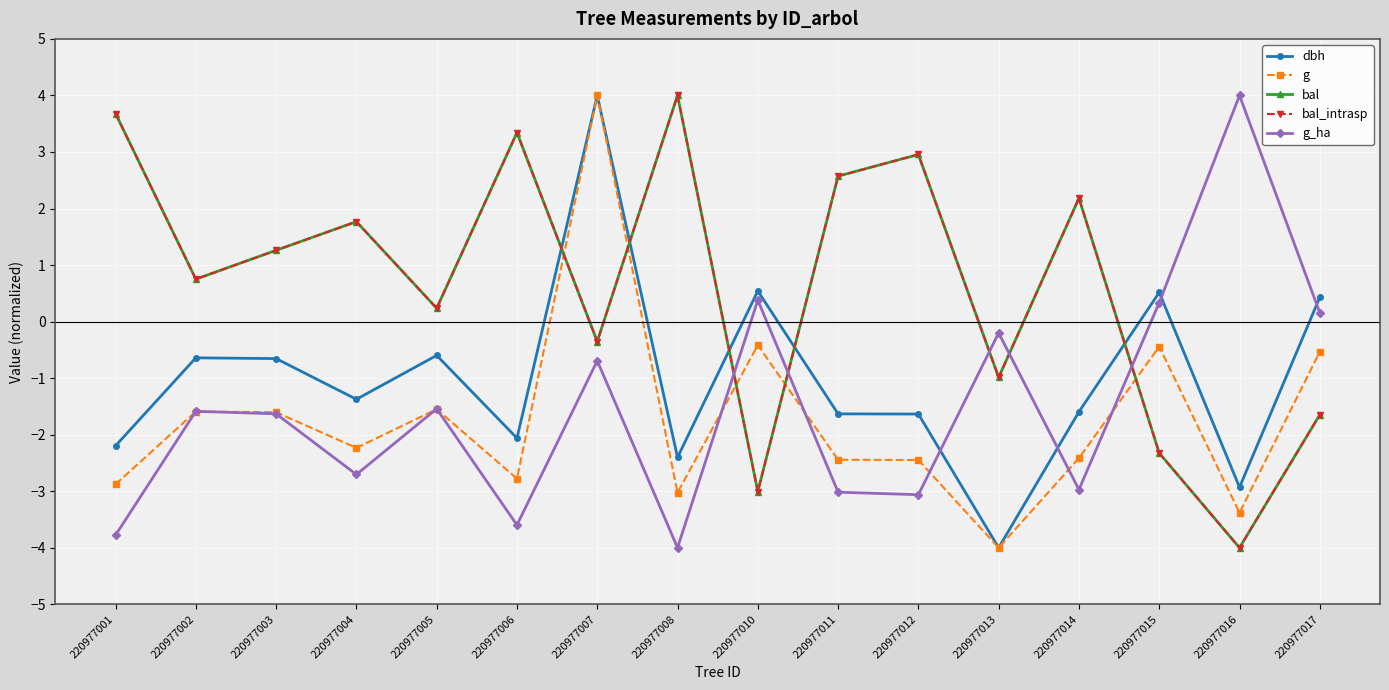

Is this an area chart (filled region under the line)?

No